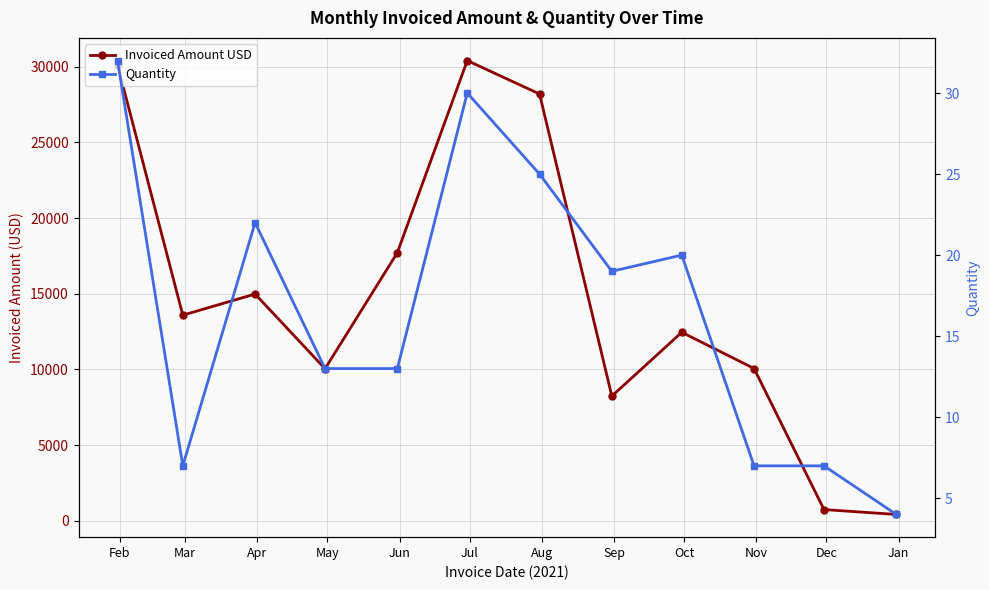

Where does the Quantity series first go above 19?

Feb